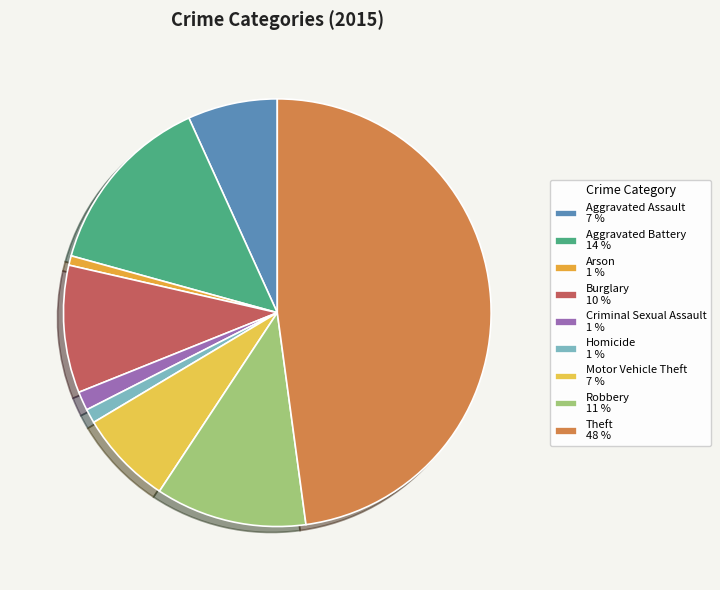

To the nearest percent, what is the average slice percentage?

11%